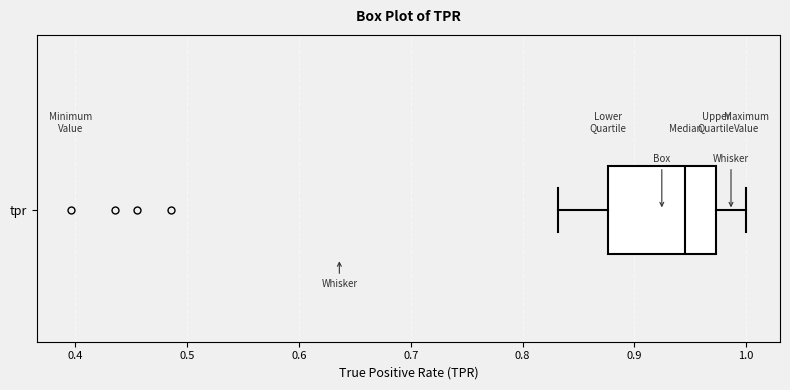

Where does the median line of the box for tpr sit on the x-axis? The values are not printed on the chart, so give them approximately, as read against the axis.

0.95